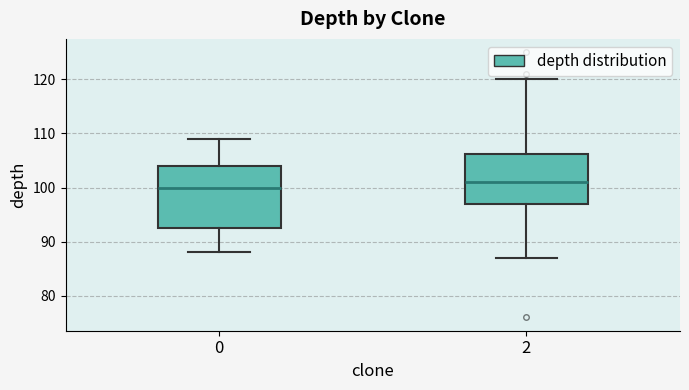

Reading left to right, read every box against the y-axis: the position of its median line, the range the box covers, and the ends of its whiskers. The values are not printed on the chart, so give them approximately, as read against the axis.

0: median 100, box 93 to 104, whiskers 88 to 109
2: median 101, box 97 to 106, whiskers 87 to 120